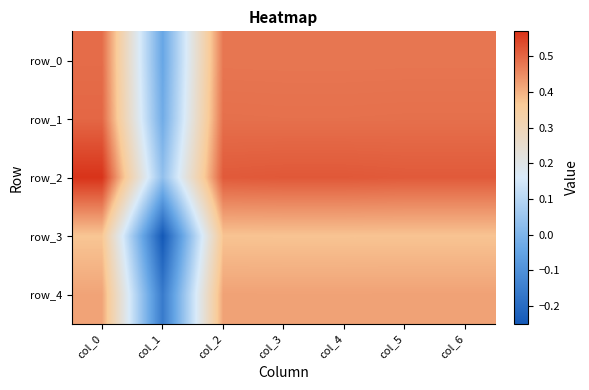

The row_0 series shows -0.1 at col_1. True or false?

False